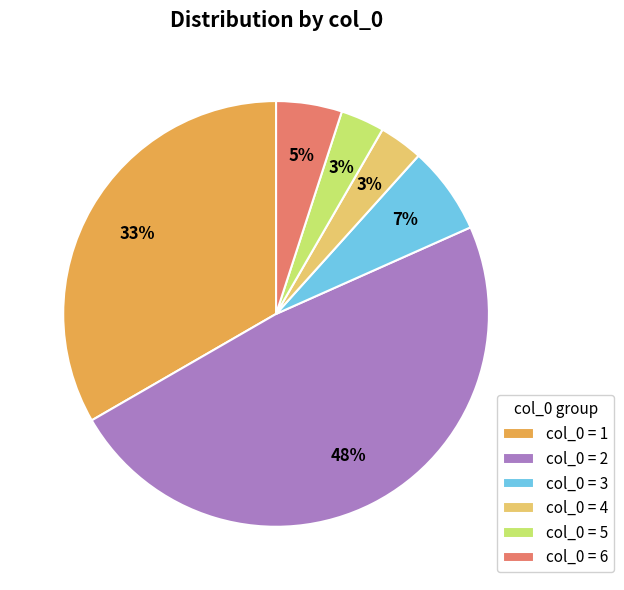

Does col_0 = 1 represent more than half of the total?

No